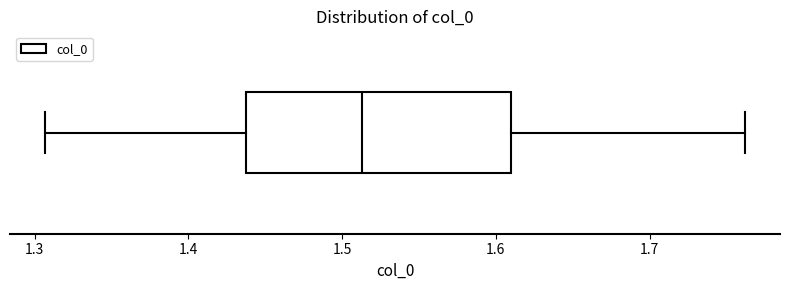

Where is the left edge of the box on the x-axis? The values are not printed on the chart, so give them approximately, as read against the axis.

1.44